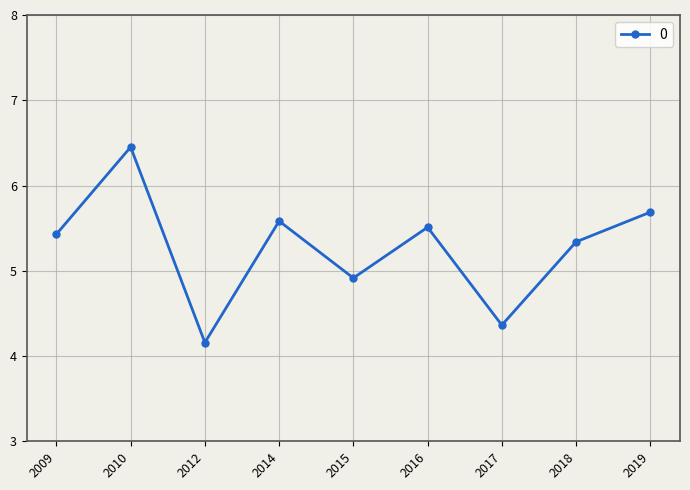

What is the ratio of the value at 2016 to the value at 2017?

1.3